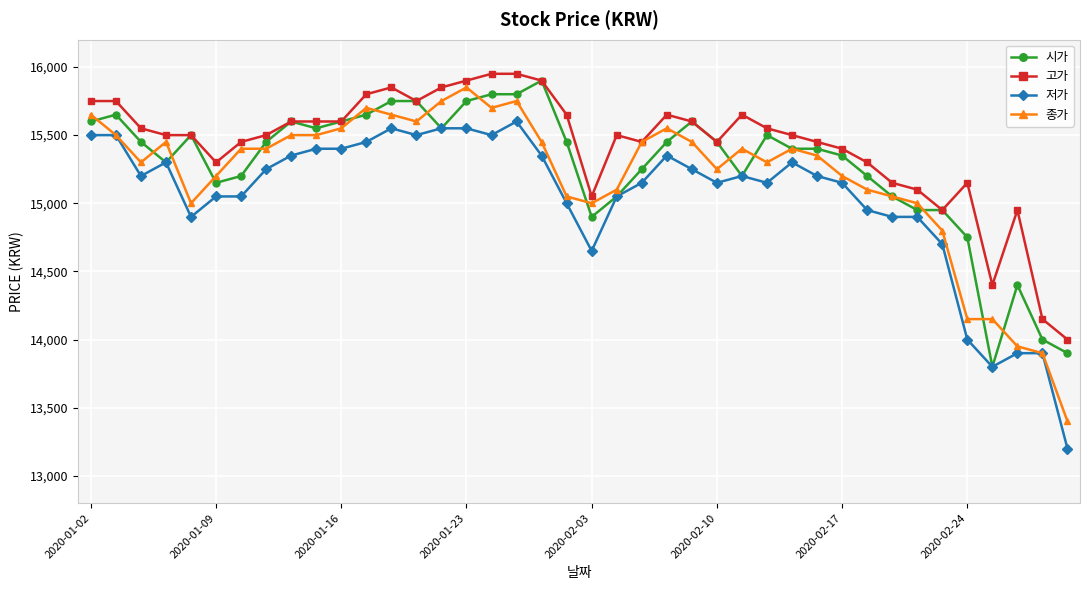

True or false: 저가 and 고가 intersect in this chart.

False